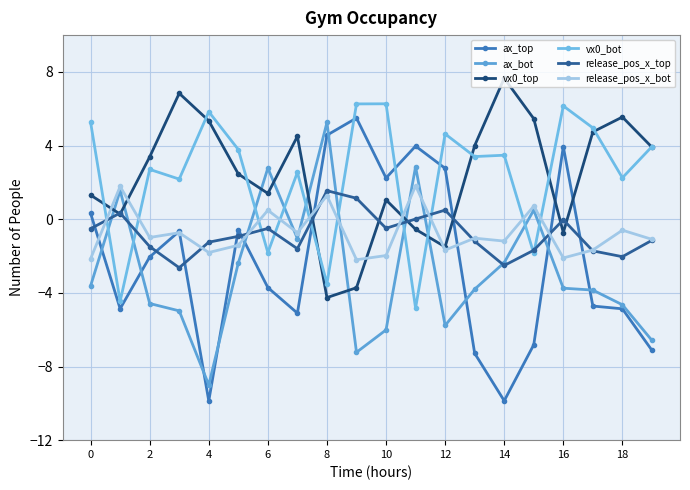

How many distinct data groups are displayed?

6